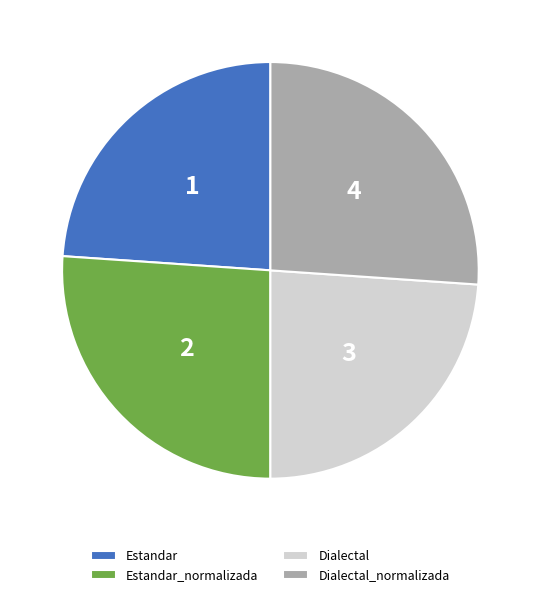

Does any single category account for the majority?

No